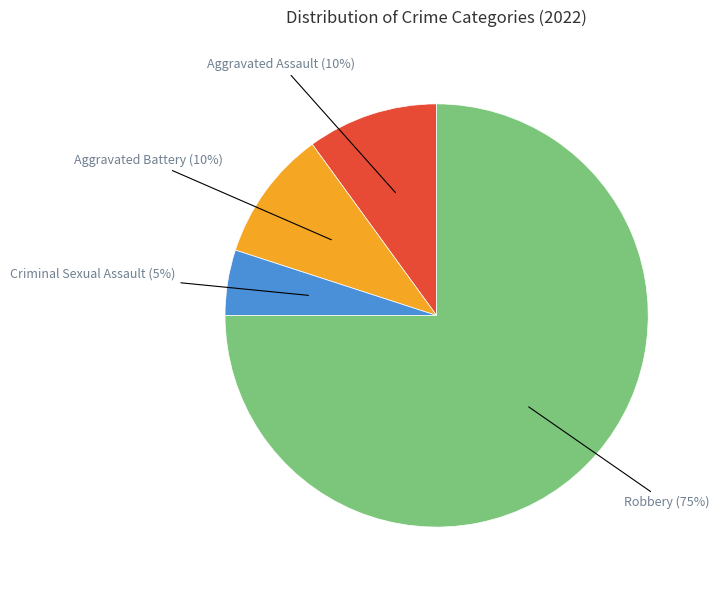

To the nearest percent, what is the difference between the largest and smallest slice percentages?

70%